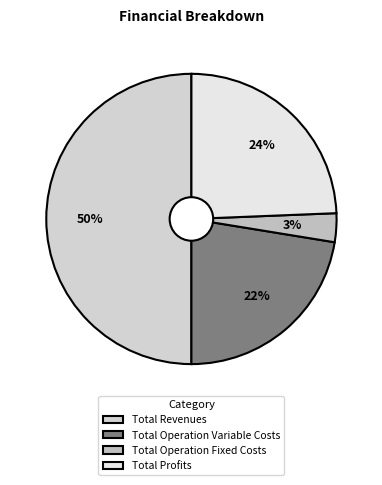

To the nearest percent, what portion does Total Revenues represent?

50%